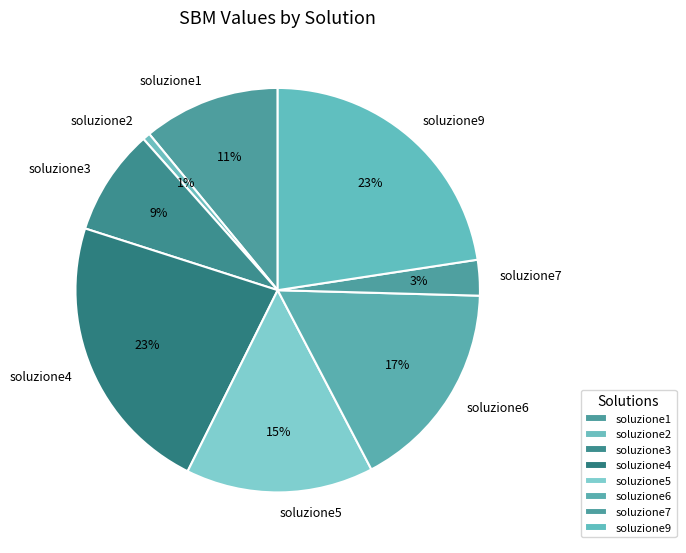

What percentage is the soluzione9 slice, to the nearest percent?

23%